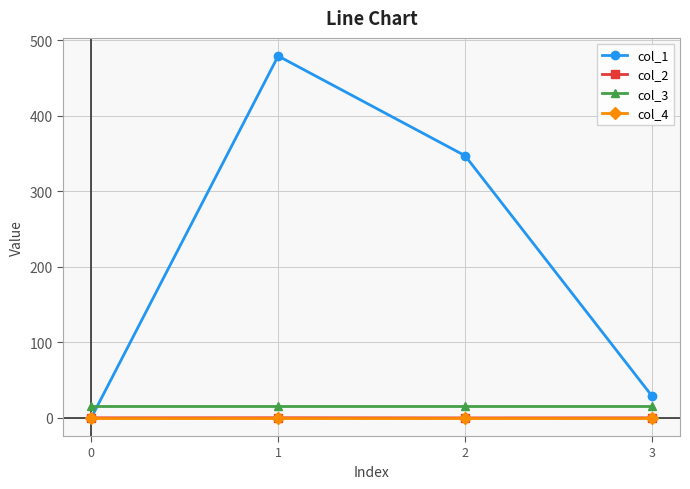

What is the average value of the col_3 series?

16.0